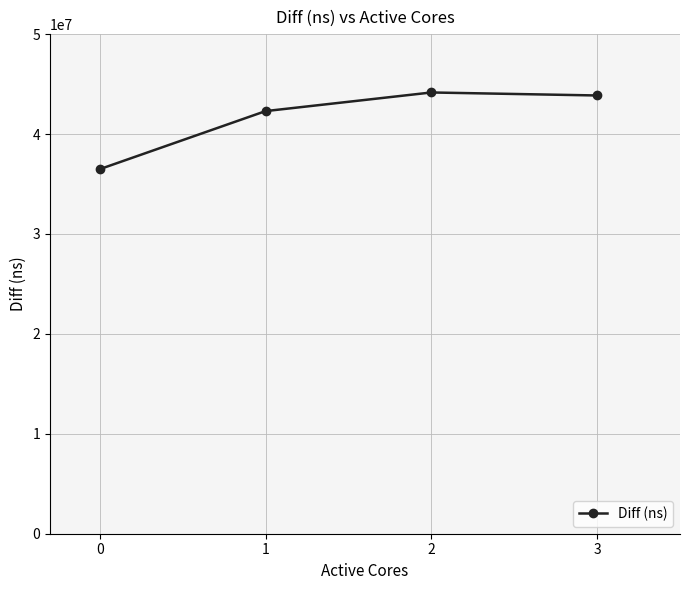

Approximately how many times larger is the value at 1 compared to 2?

1.0